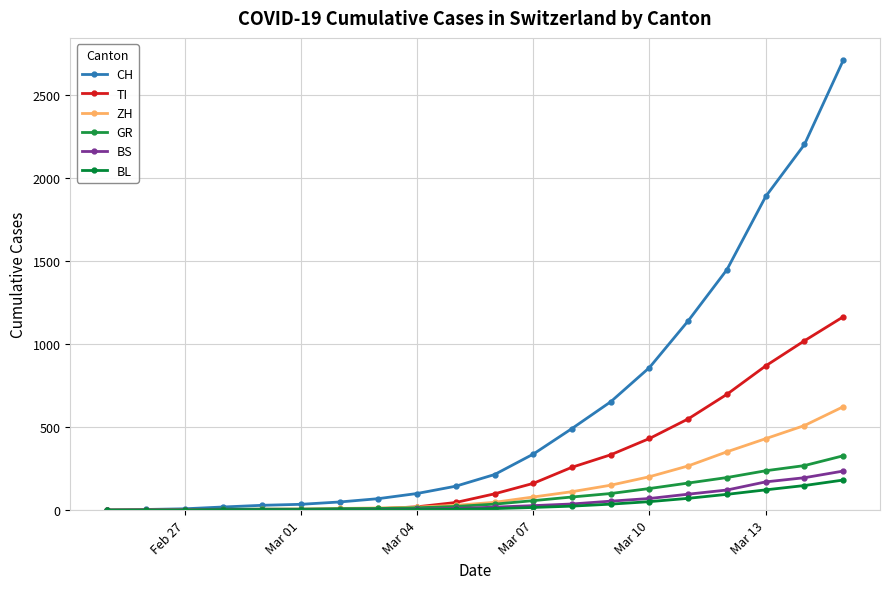

What is the sum of all BS values?

1046